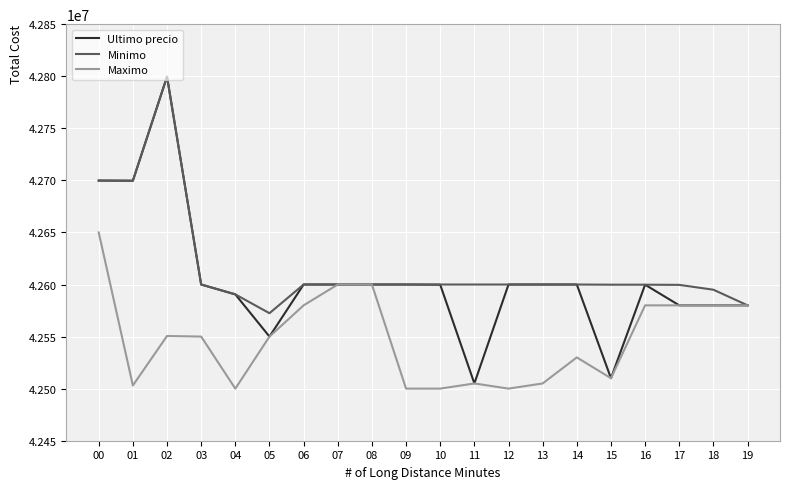

What is the maximum value shown in the chart?

42799603.0